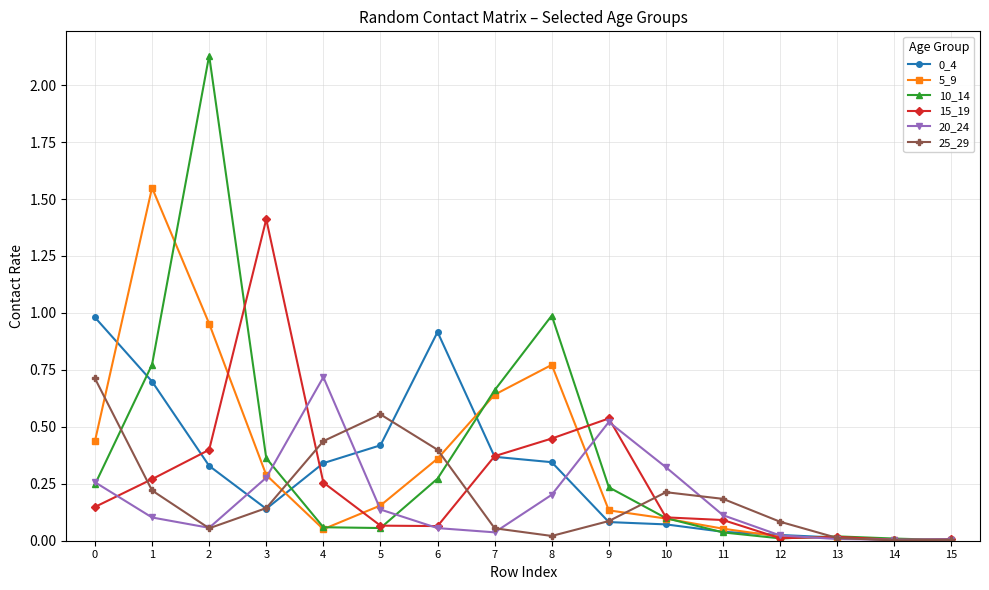

True or false: 25_29 has a value of 1.1 at 0.

False